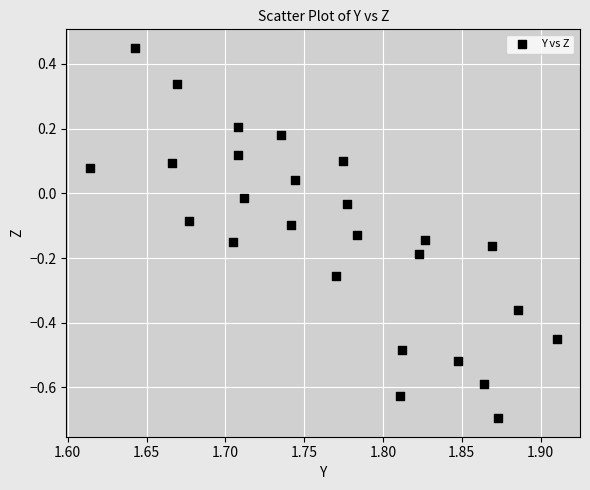

What is the range of Y values (max minus min)?

1.1